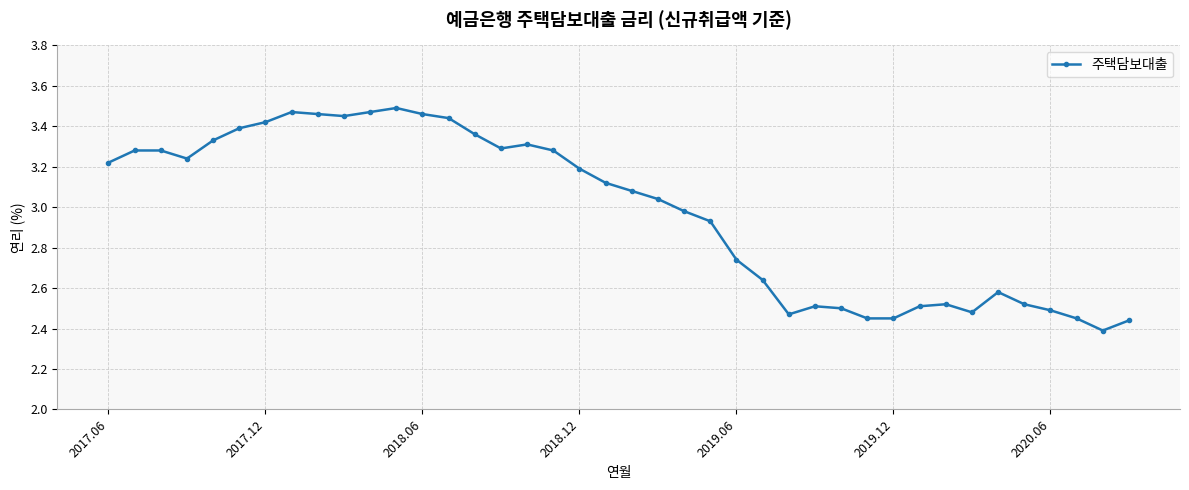

What is the sum of all values?

119.1